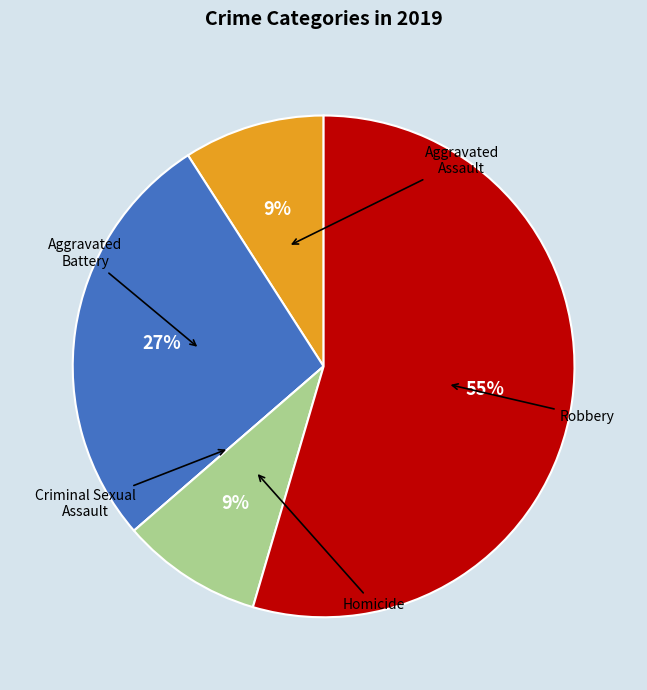

Does any single category account for the majority?

Yes